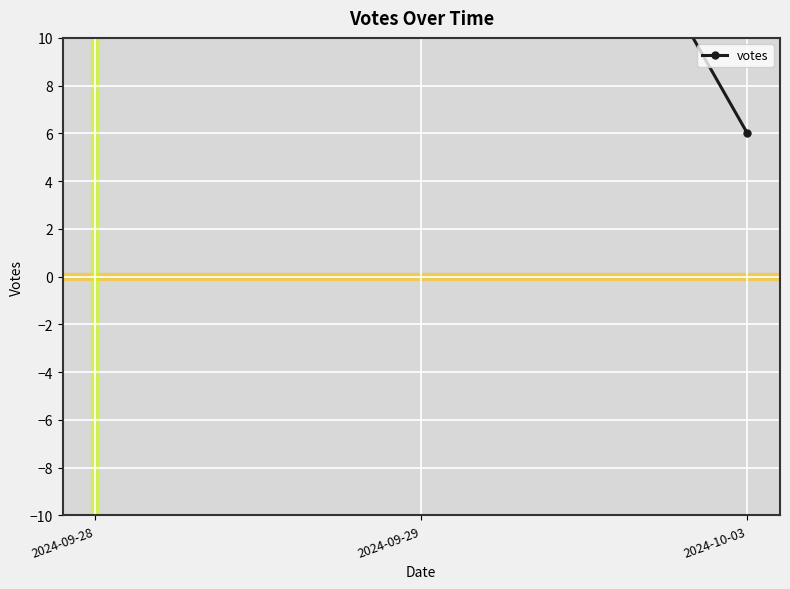

Reading right to left, transcribe all the data shown in this chart.

6	30	27